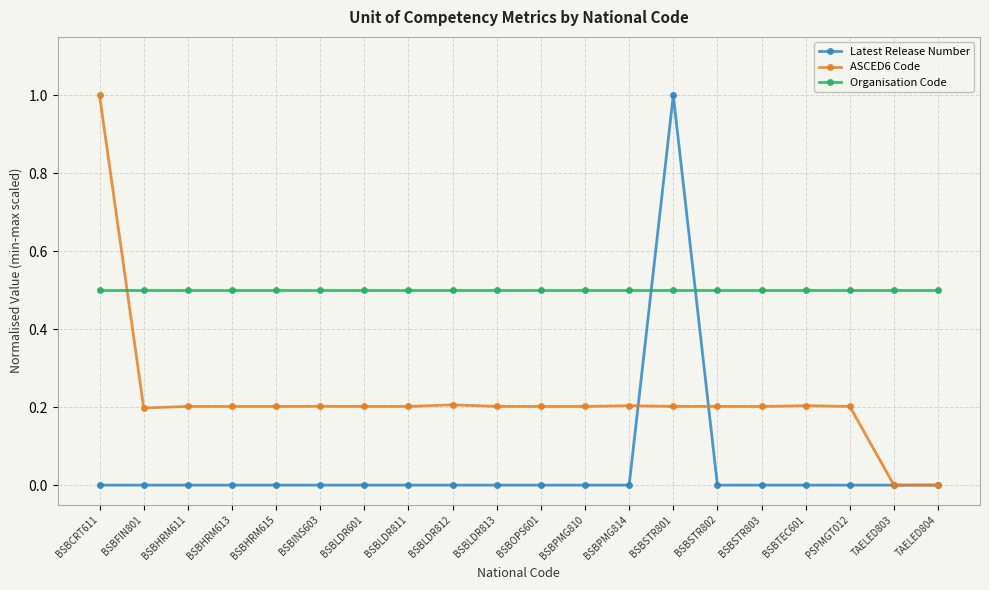

Where do Organisation Code and Latest Release Number first cross each other?

BSBPMG814 and BSBSTR801